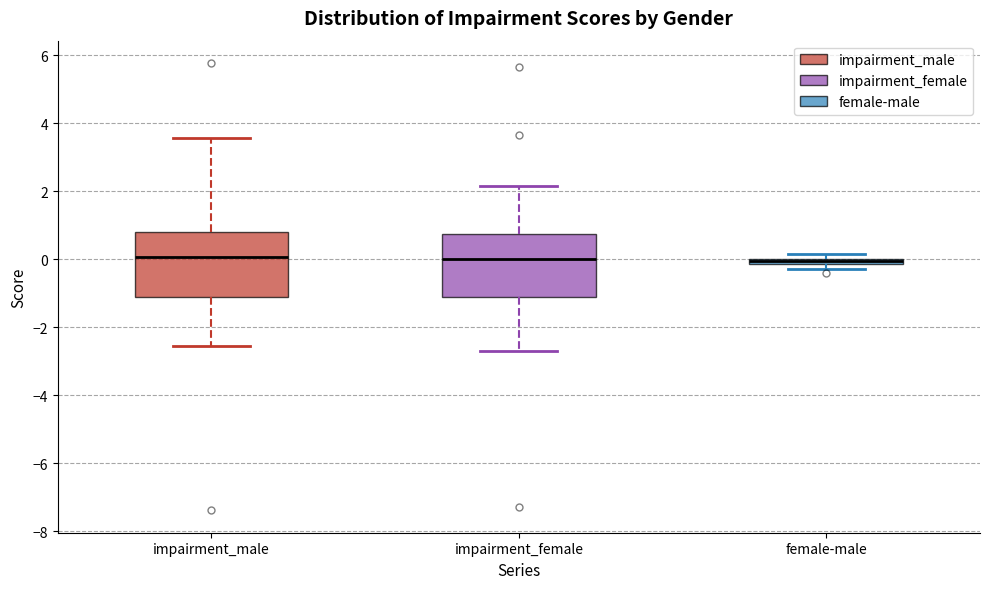

Where is the lower edge of the box for impairment_male on the y-axis? The values are not printed on the chart, so give them approximately, as read against the axis.

-1.2